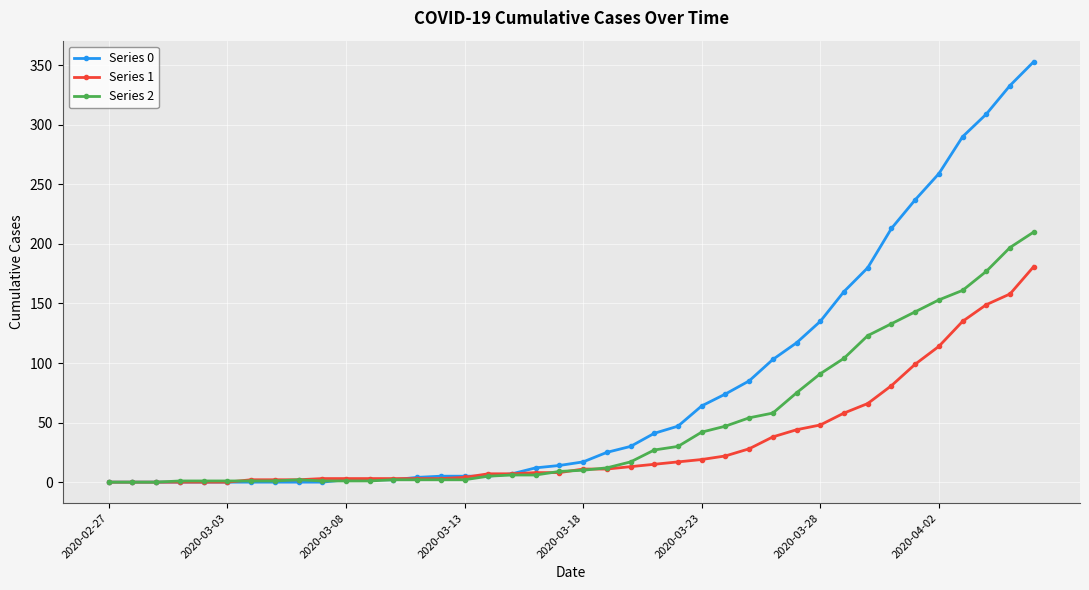

What is the value of the Series 1 point at the 40th from the left?

181